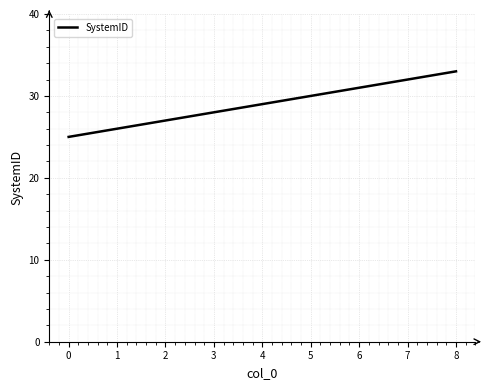

What is the average value?

29